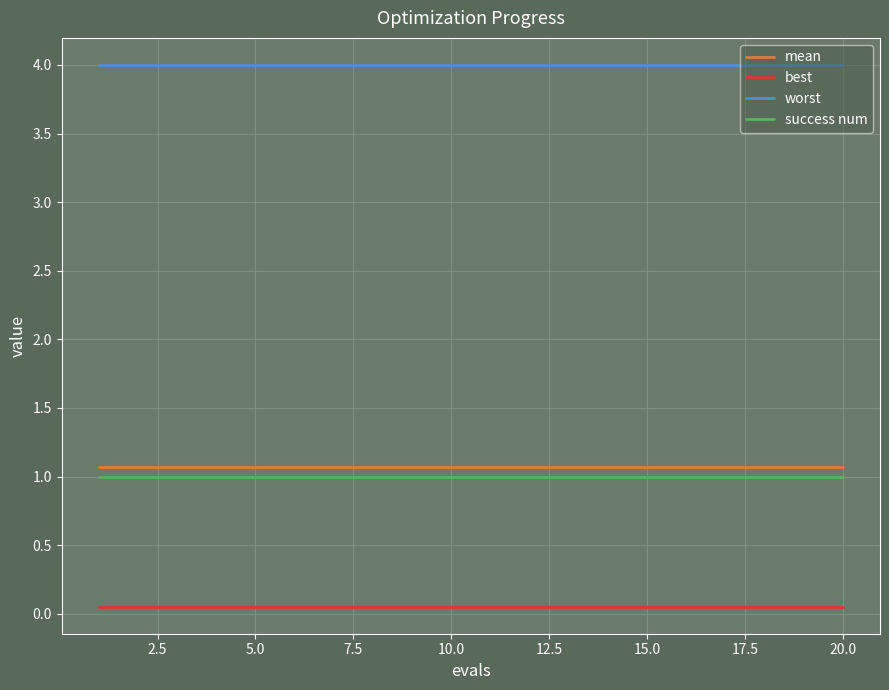

True or false: worst and success num cross at least once.

False